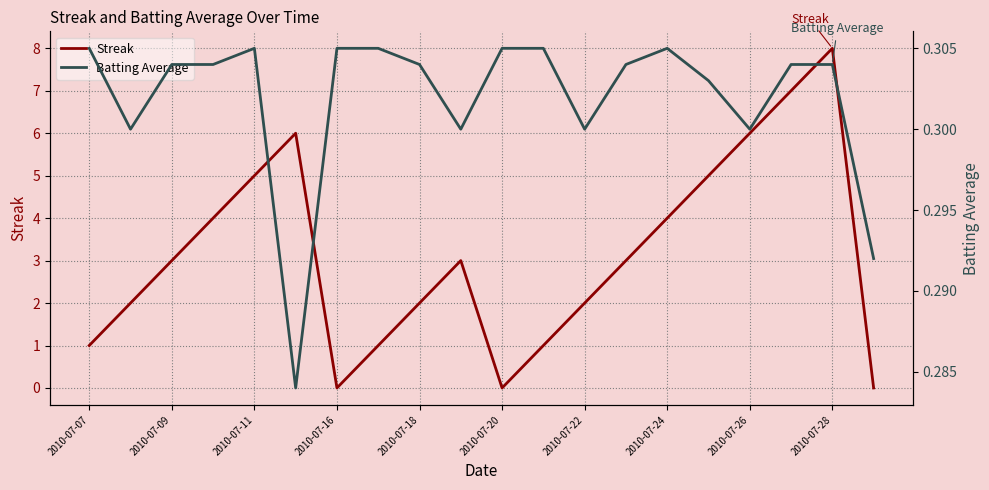

The value of Streak at 2010-07-07 is 1. True or false?

True